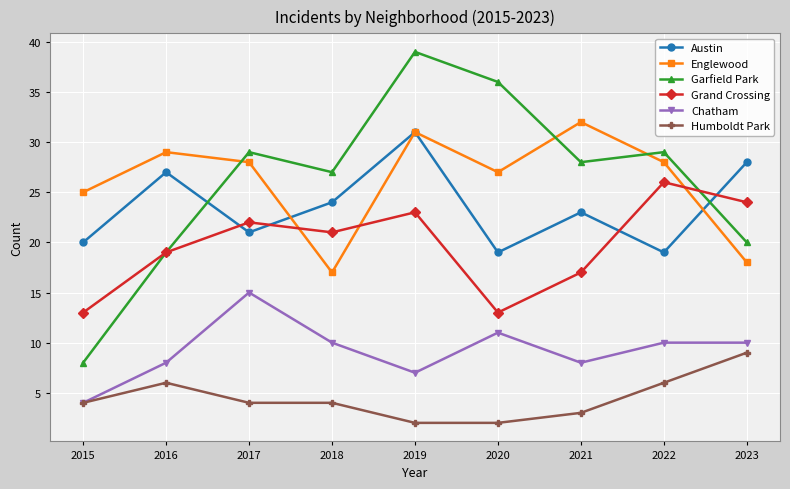

Reading right to left, list all the values displayed in this chart.

Austin: 28	19	23	19	31	24	21	27	20
Englewood: 18	28	32	27	31	17	28	29	25
Garfield Park: 20	29	28	36	39	27	29	19	8
Grand Crossing: 24	26	17	13	23	21	22	19	13
Chatham: 10	10	8	11	7	10	15	8	4
Humboldt Park: 9	6	3	2	2	4	4	6	4